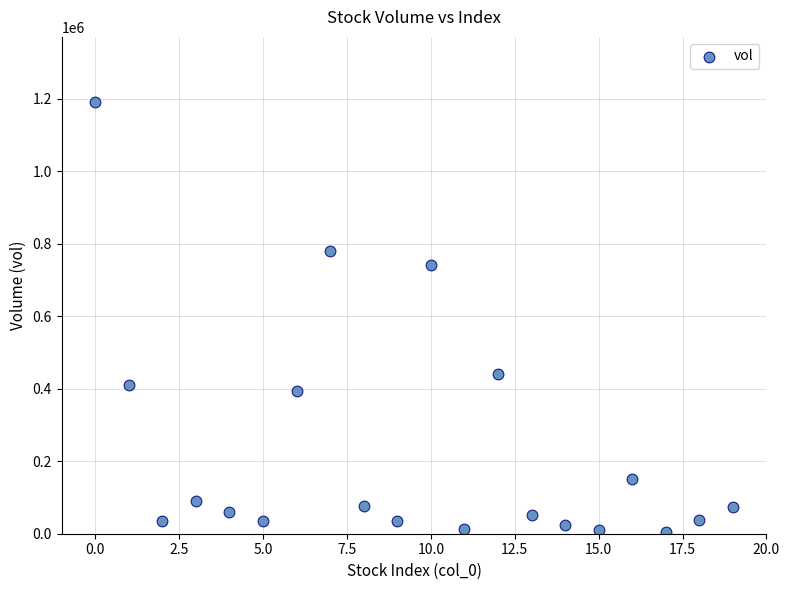

What is the range of Y values (max minus min)?

1186304.4